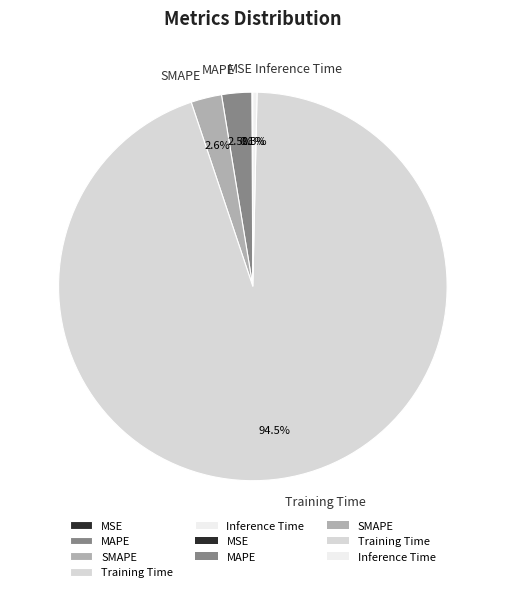

To the nearest percent, what is the difference between the largest and smallest slice percentages?

94%